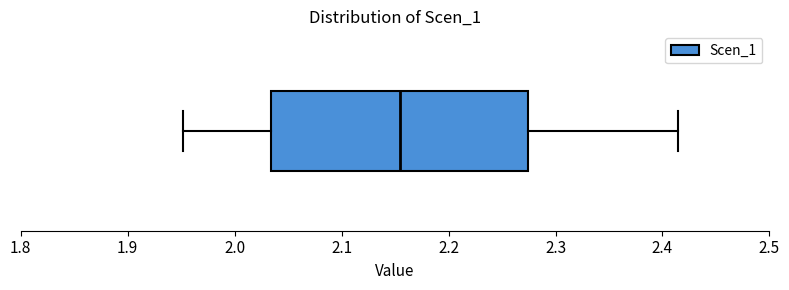

Transcribe this box plot: give where the median line is, the range the box spans, and where the two whiskers end, as read against the x-axis. The values are not printed on the chart, so give them approximately, as read against the axis.

median 2.16, box 2.03 to 2.27, whiskers 1.95 to 2.41